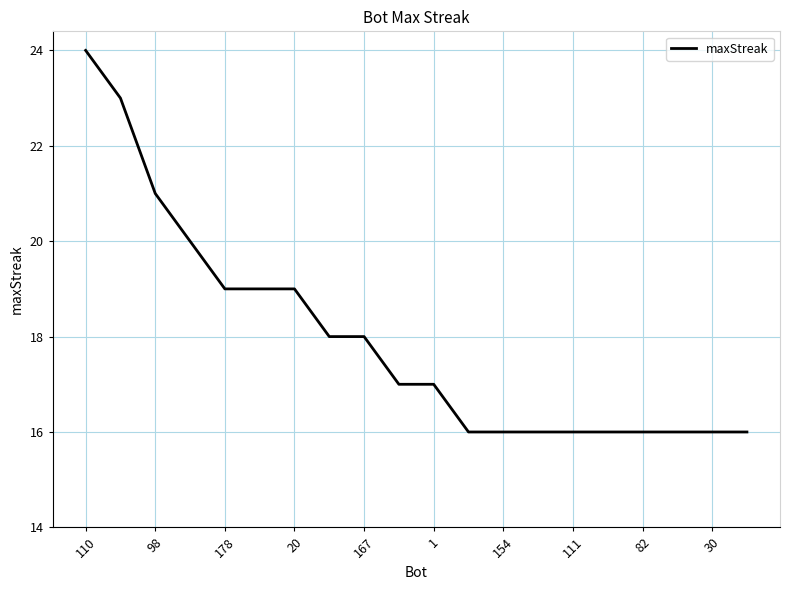

What is the difference between the maximum and minimum values?

8